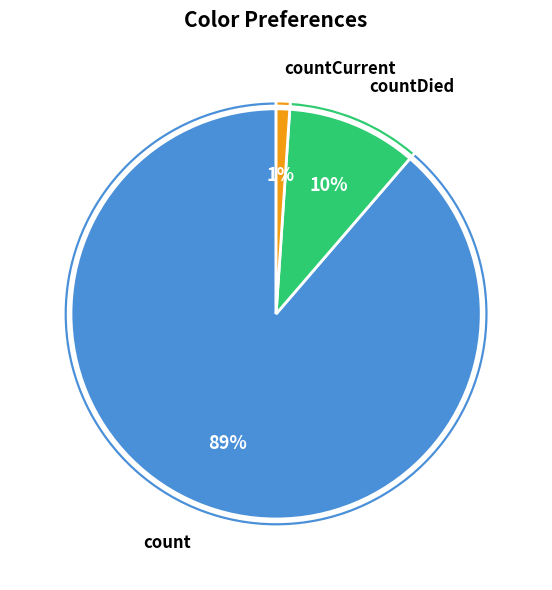

To the nearest percent, what is the difference between the count and countCurrent slice percentages?

88%